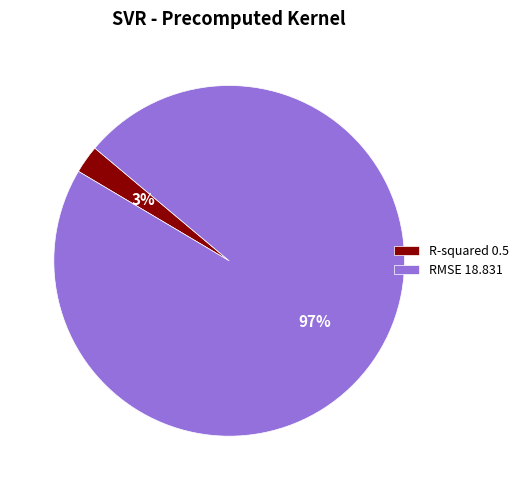

Which has a higher value, RMSE 18.831 or R-squared 0.5?

RMSE 18.831